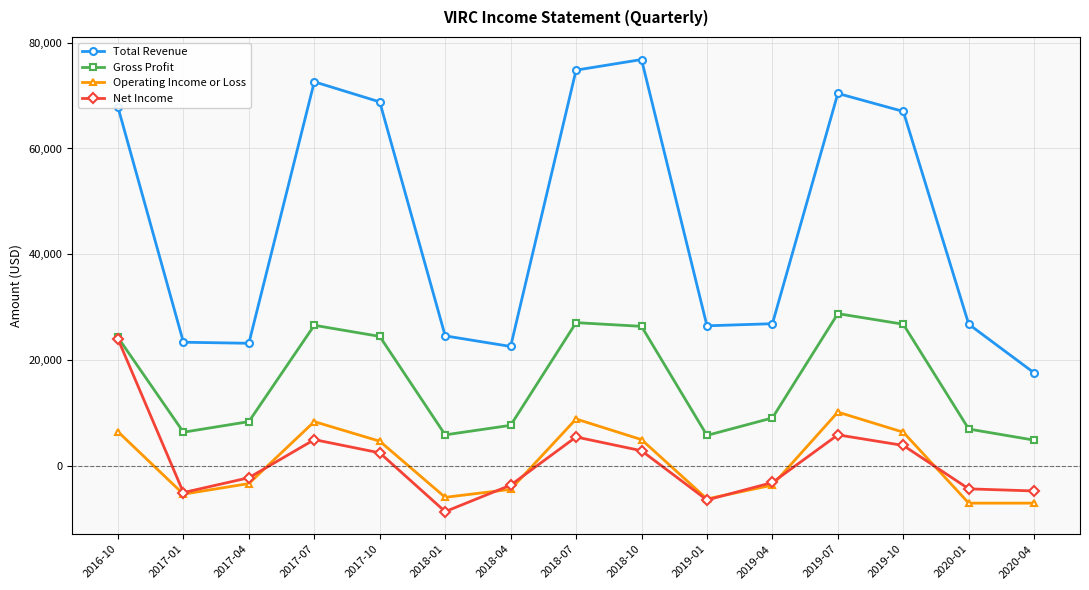

List the series in order of their peak value, lowest first.

Operating Income or Loss, Net Income, Gross Profit, Total Revenue